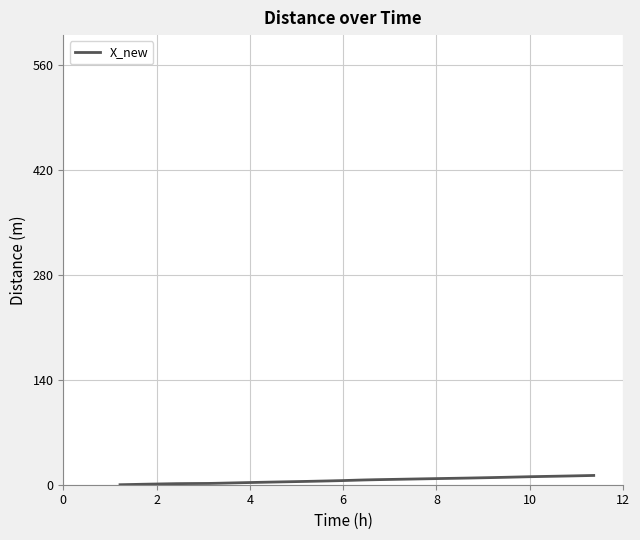

What is the difference between the maximum and minimum values?

12.4